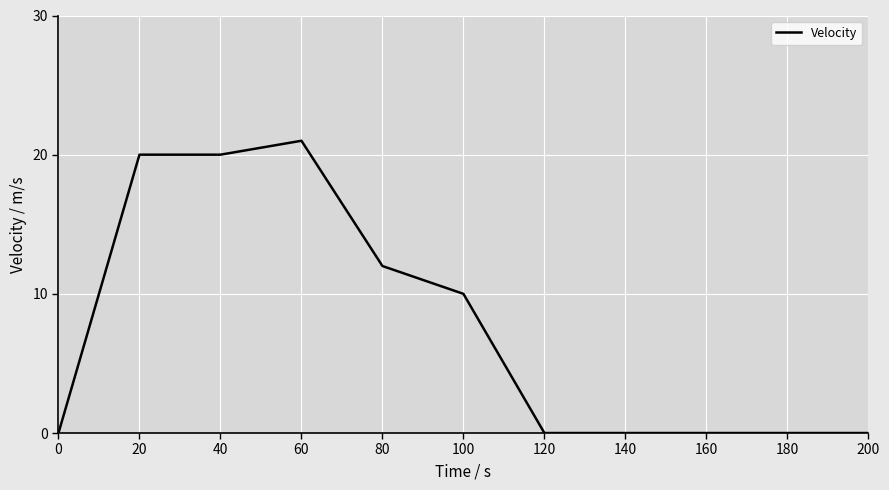

Where is the data nearest to the value 10?

100